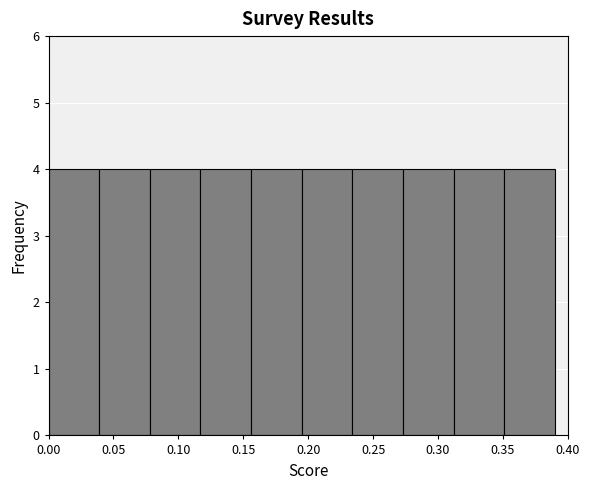

What is the height of the bar covering 0.273 to 0.312 on the x-axis? Neither the bar edges nor the heights are printed on the chart, so give them approximately, as read against the axes.

4